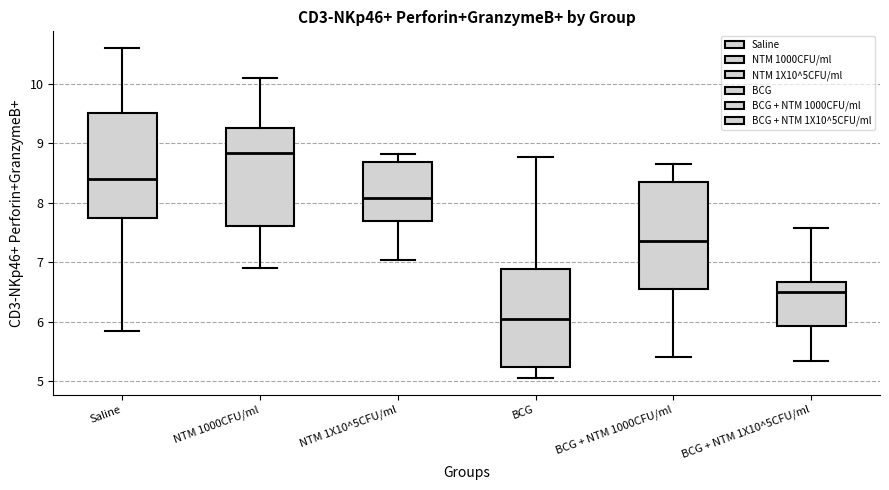

Reading left to right, transcribe this box plot: for each box, give where its median line is, the range the box spans, and where its two whiskers end, as read against the y-axis. The values are not printed on the chart, so give them approximately, as read against the axis.

Saline: median 8.4, box 7.7 to 9.5, whiskers 5.8 to 10.6
NTM 1000CFU/ml: median 8.8, box 7.6 to 9.3, whiskers 6.9 to 10.1
NTM 1X10^5CFU/ml: median 8.1, box 7.7 to 8.7, whiskers 7.0 to 8.8
BCG: median 6.1, box 5.2 to 6.9, whiskers 5.1 to 8.8
BCG + NTM 1000CFU/ml: median 7.4, box 6.5 to 8.3, whiskers 5.4 to 8.6
BCG + NTM 1X10^5CFU/ml: median 6.5, box 5.9 to 6.7, whiskers 5.3 to 7.6